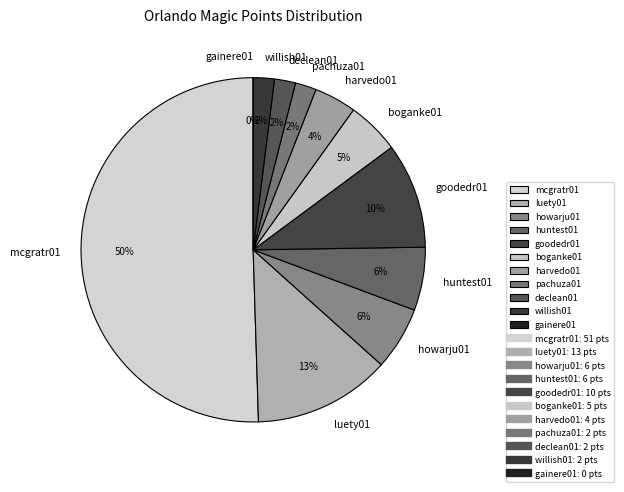

Rank the categories by value from lowest to highest.

gainere01, pachuza01, declean01, willish01, harvedo01, boganke01, howarju01, huntest01, goodedr01, luety01, mcgratr01